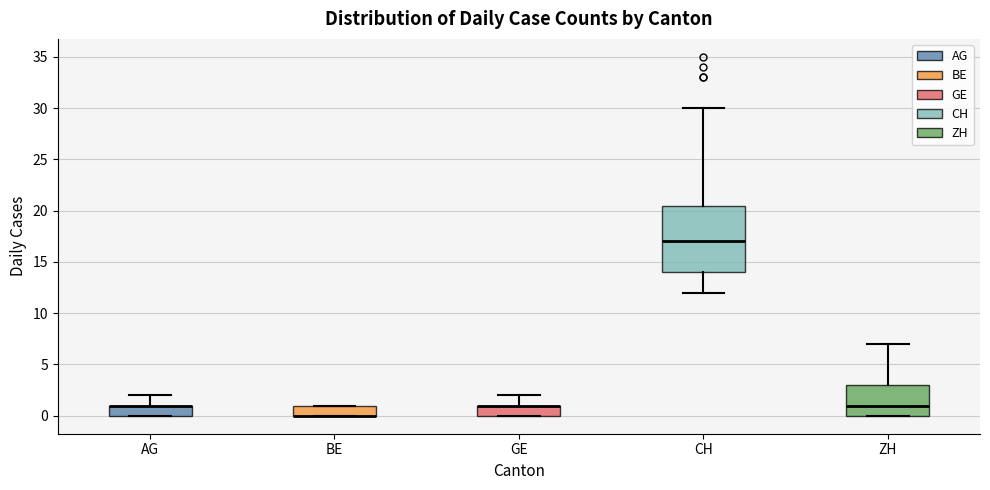

Reading left to right, transcribe this box plot: for each box, give where its median line is, the range the box spans, and where its two whiskers end, as read against the y-axis. The values are not printed on the chart, so give them approximately, as read against the axis.

AG: median 1.0 (drawn on the box's upper edge), box 0.0 to 1.0, whiskers 0.0 to 2.0
BE: median 0.0 (drawn on the box's lower edge), box 0.0 to 1.0, whiskers 0.0 to 1.0
GE: median 1.0 (drawn on the box's upper edge), box 0.0 to 1.0, whiskers 0.0 to 2.0
CH: median 17.0, box 14.0 to 20.5, whiskers 12.0 to 30.0
ZH: median 1.0, box 0.0 to 3.0, whiskers 0.0 to 7.0